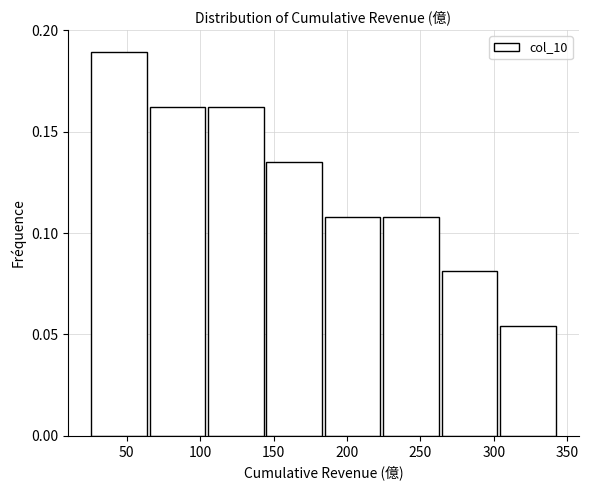

Reading left to right, list every bar in this chart as the range it spans on the x-axis followed by its height. Neither the bar edges nor the heights are printed on the chart, so give them approximately, as read against the axes.

25 to 65: 0.190
65 to 105: 0.160
105 to 145: 0.160
145 to 185: 0.135
185 to 225: 0.110
225 to 265: 0.110
265 to 305: 0.080
305 to 345: 0.055